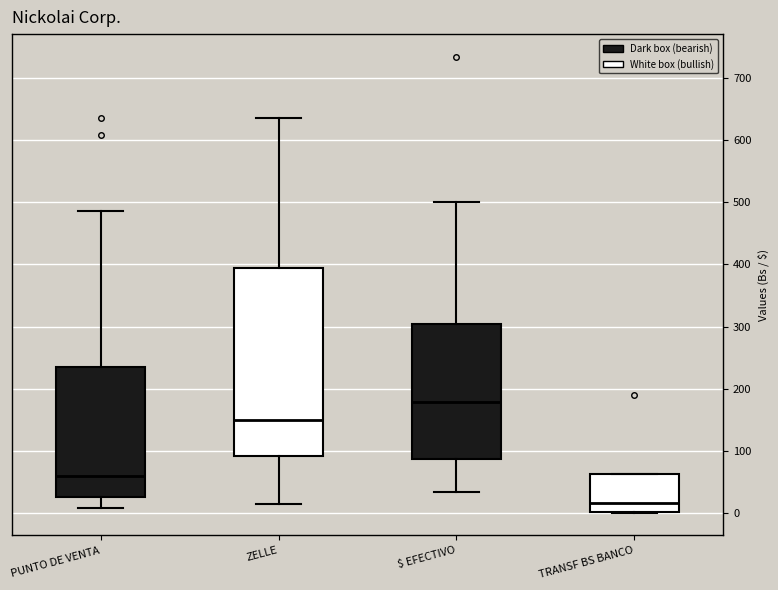

Reading left to right, read every box against the y-axis: the position of its median line, the range the box covers, and the ends of its whiskers. The values are not printed on the chart, so give them approximately, as read against the axis.

PUNTO DE VENTA: median 60, box 30 to 240, whiskers 10 to 490
ZELLE: median 150, box 90 to 390, whiskers 20 to 640
$ EFECTIVO: median 180, box 90 to 300, whiskers 30 to 500
TRANSF BS BANCO: median 20, box 0 to 60, whiskers 0 to 60